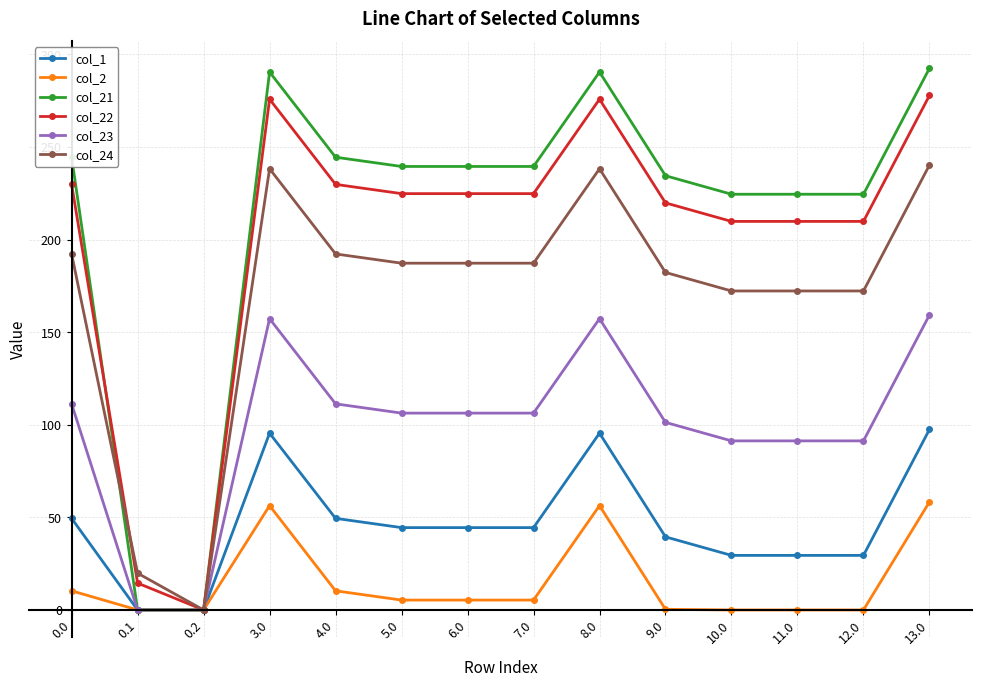

At which label does col_22 reach its minimum?

0.2